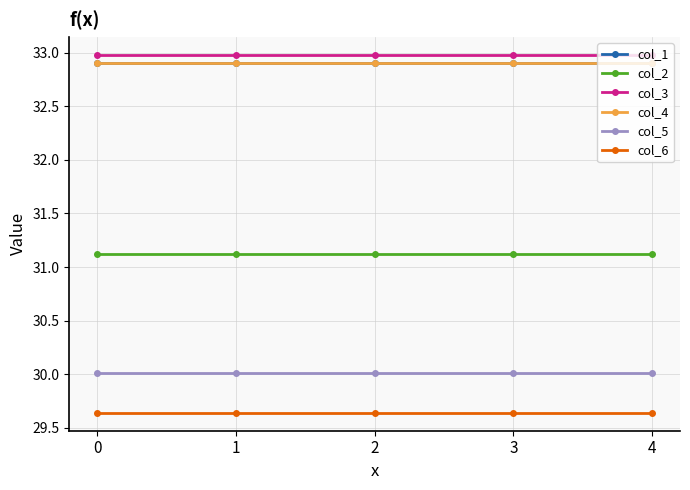

Does the chart display data point markers on the line(s)?

Yes